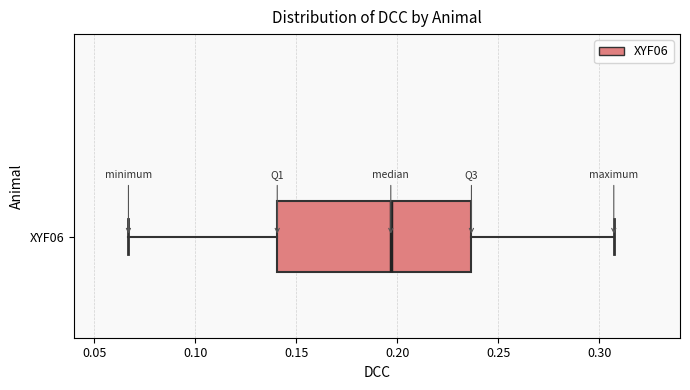

Transcribe this box plot: give where the median line is, the range the box spans, and where the two whiskers end, as read against the x-axis. The values are not printed on the chart, so give them approximately, as read against the axis.

median 0.195, box 0.140 to 0.235, whiskers 0.065 to 0.305